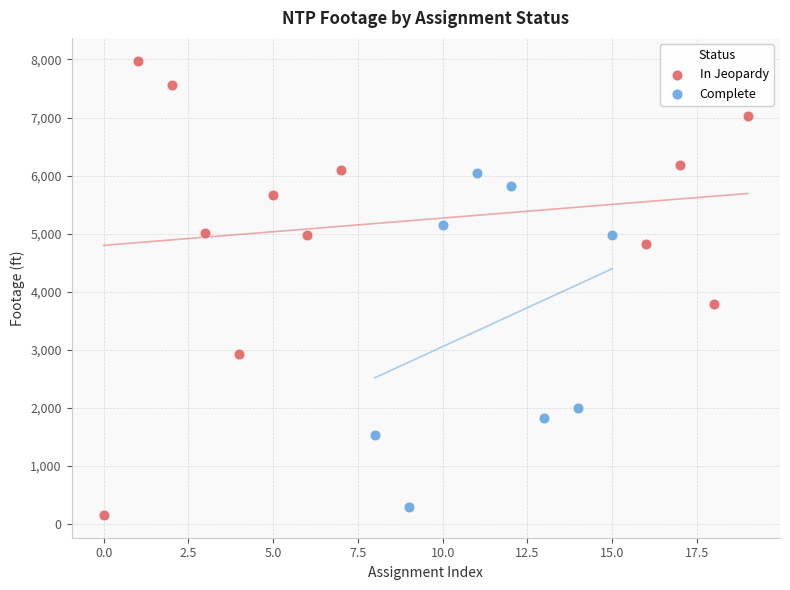

Which series reaches the minimum Y coordinate?

In Jeopardy